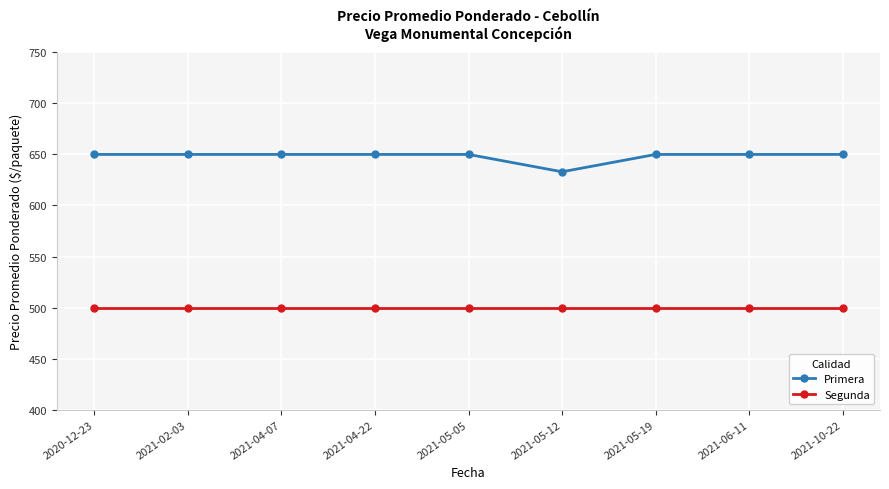

At how many categories does at least one series exceed 504?

9